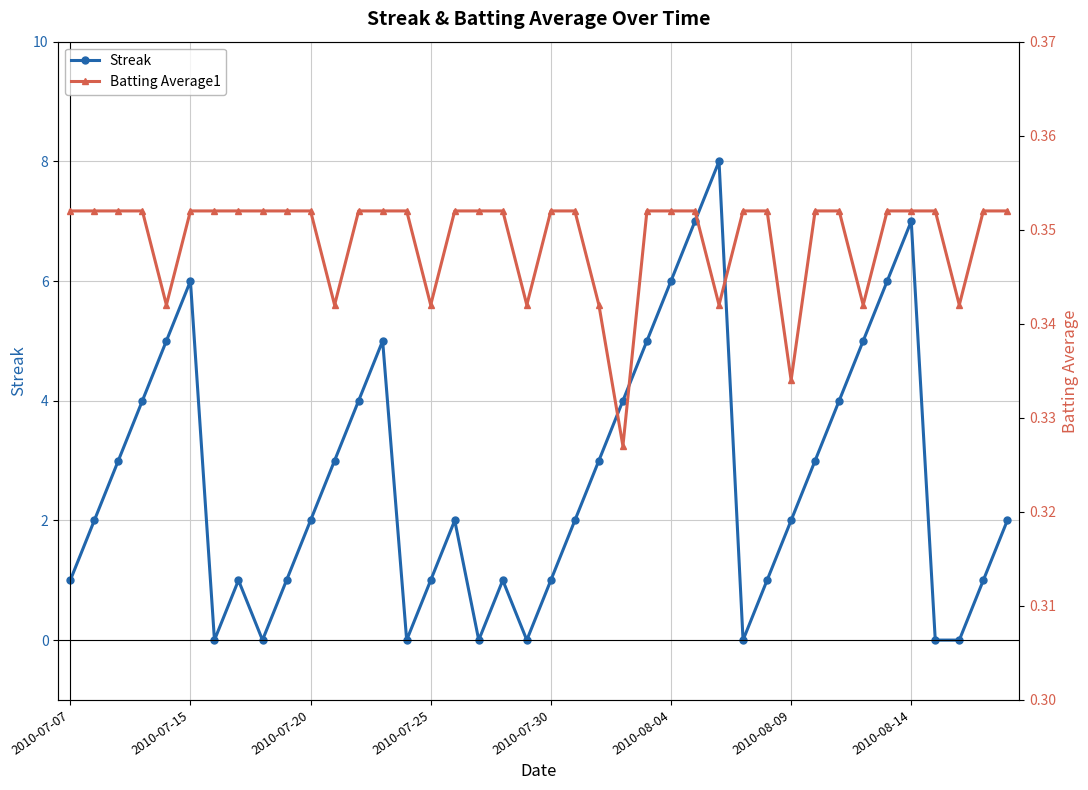

What is the highest value of the Streak series?

8